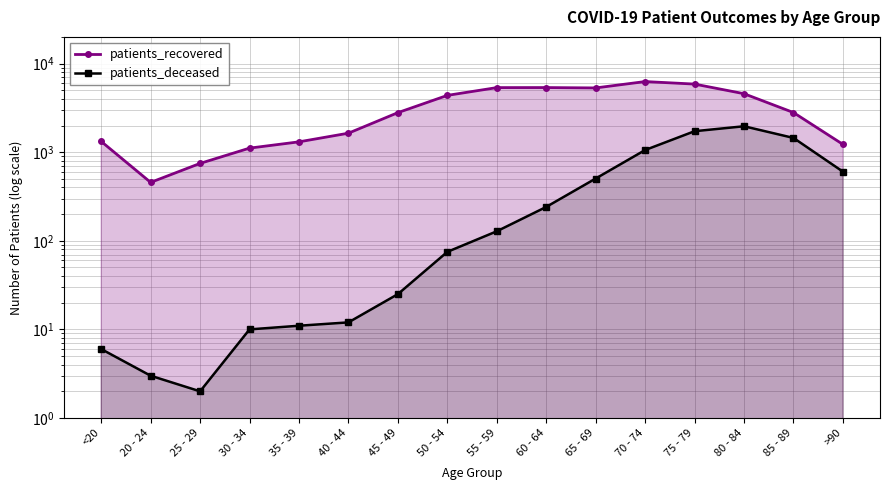

In patients_recovered, how many points are lower than both neighbors (excluding endpoints)?

2